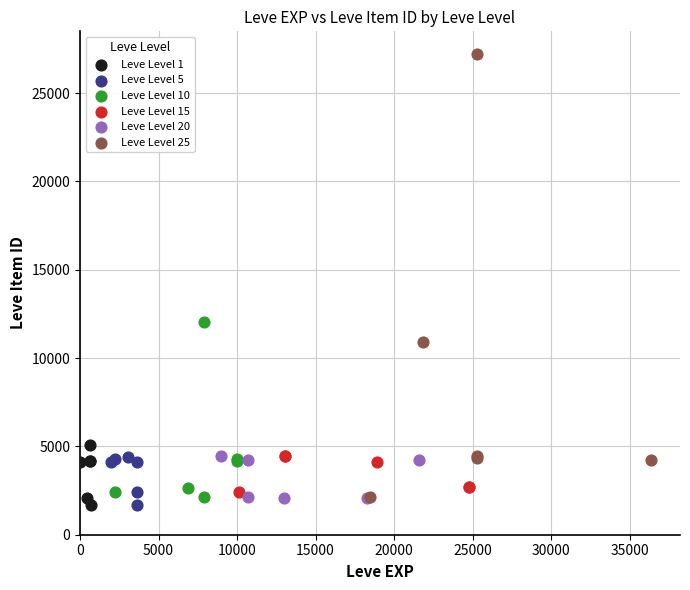

Which series has the widest spread of Y values?

Leve Level 25